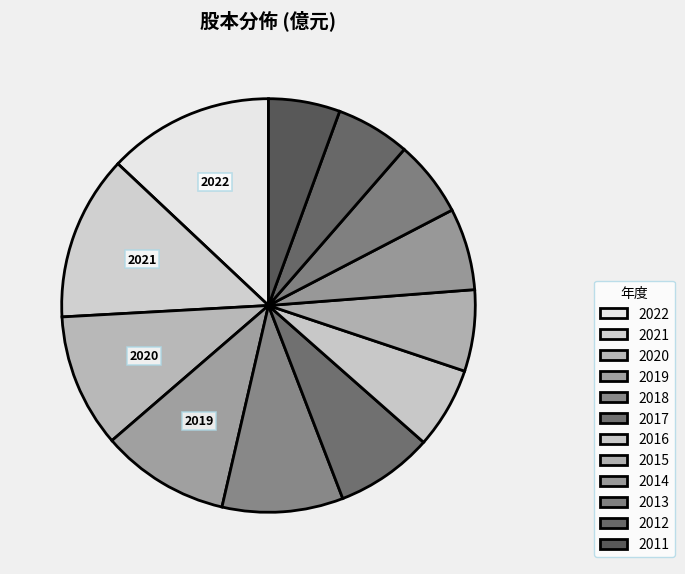

How many segments does this pie chart have?

12